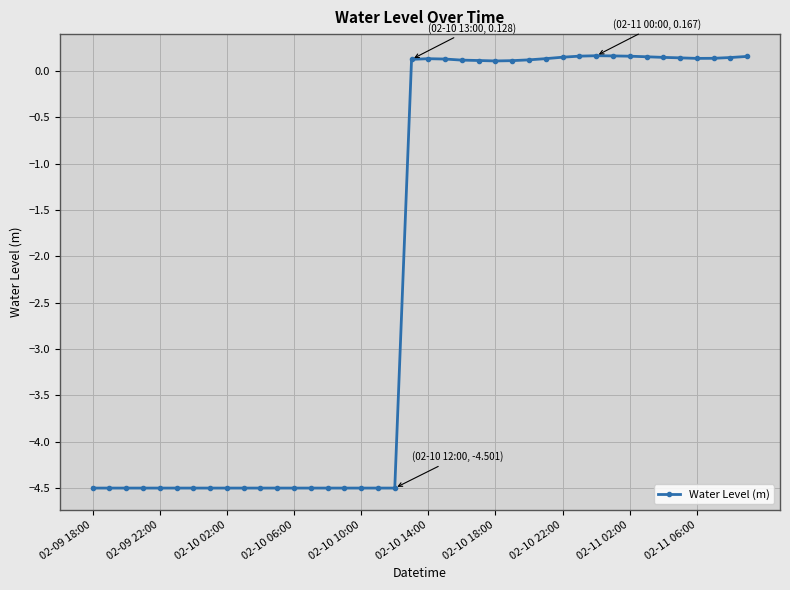

True or false: the data has more than 1 interior local peaks.

True